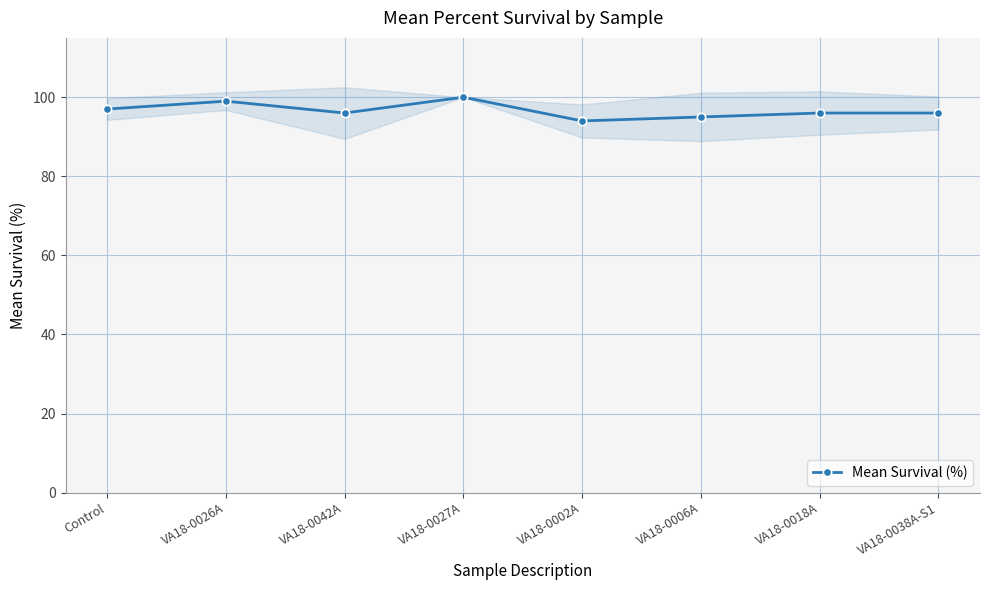

How many data points does each series have?

8